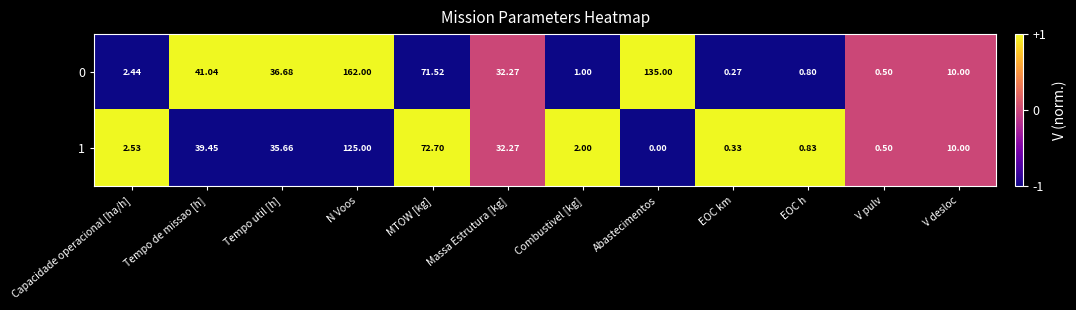

At which category does the chart reach its peak across all series?

N Voos